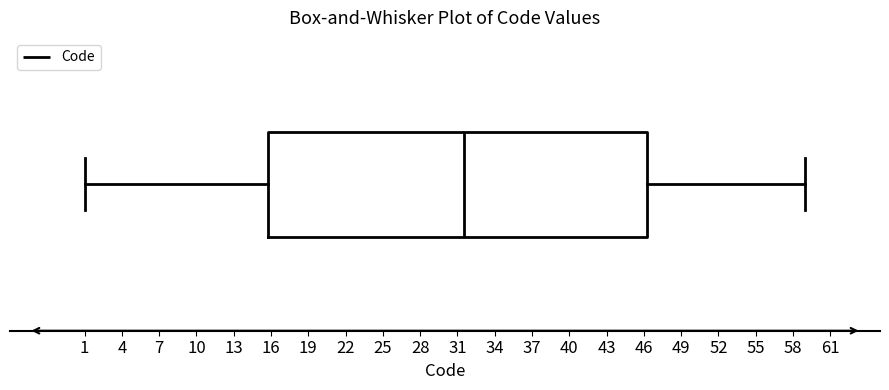

Where is the left edge of the box on the x-axis? The values are not printed on the chart, so give them approximately, as read against the axis.

16.0